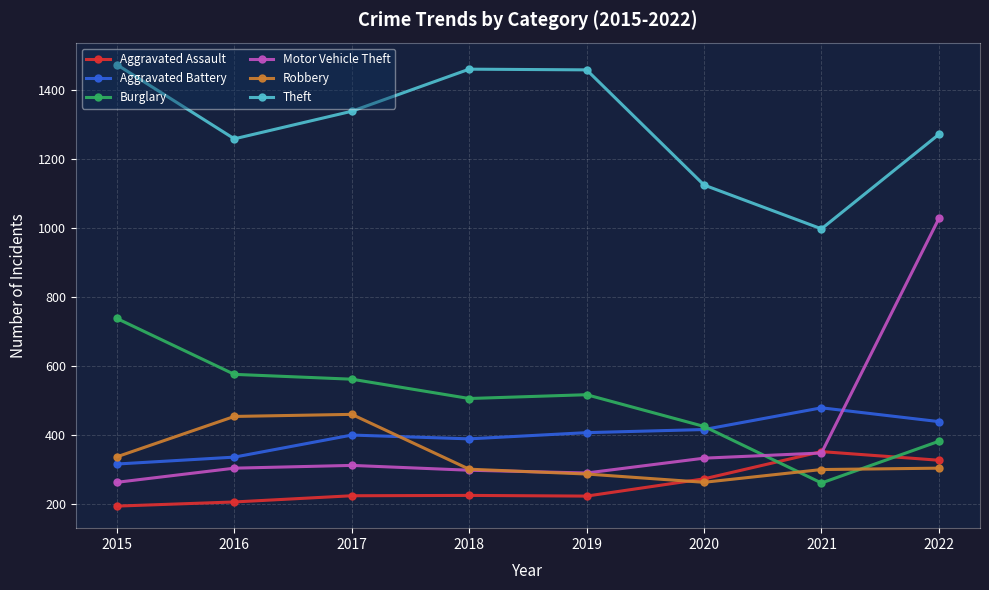

At how many categories does at least one series exceed 325?

8